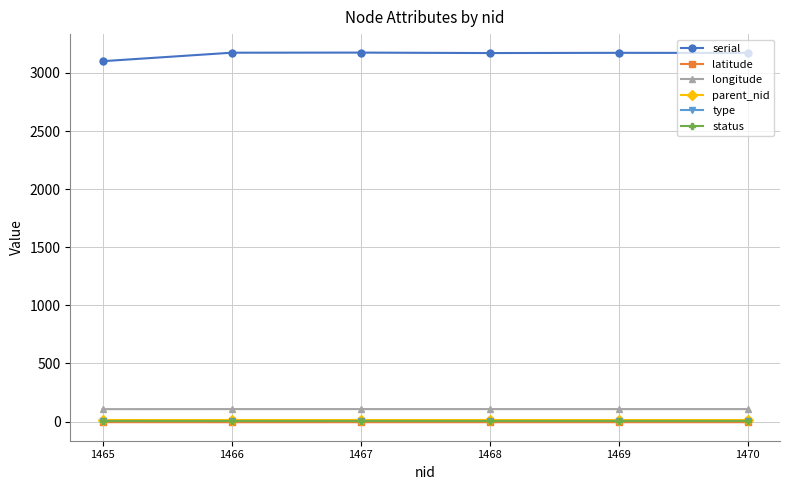

Is the value of latitude at 1470 greater than the value of longitude at 1467?

No